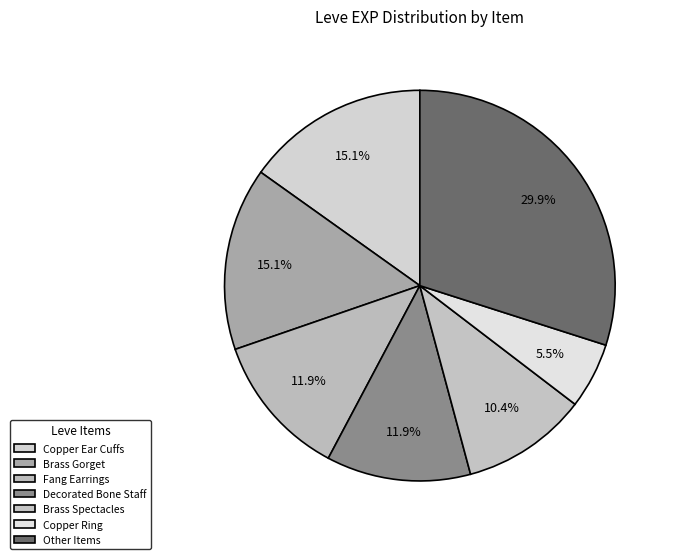

Is there a majority slice in this chart?

No